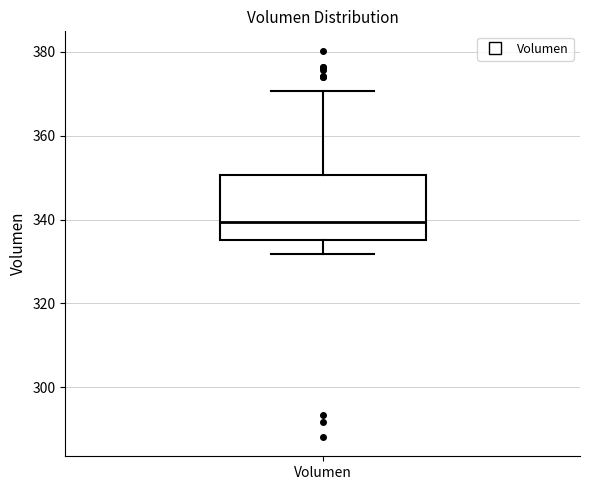

Where is the lower edge of the box for Volumen on the y-axis? The values are not printed on the chart, so give them approximately, as read against the axis.

336